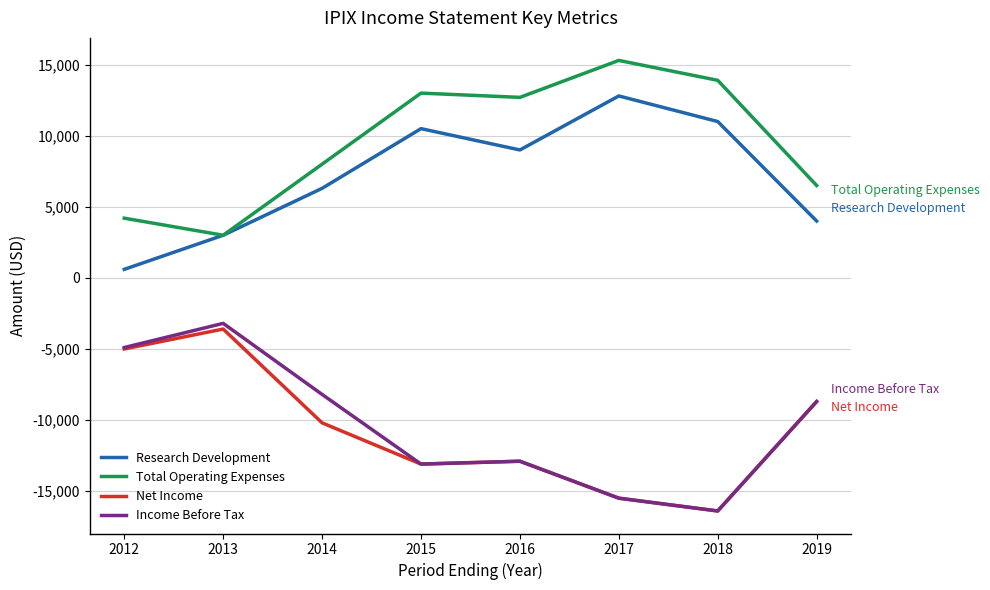

What is the difference between the maximum and second lowest values in the Research Development series?

9800